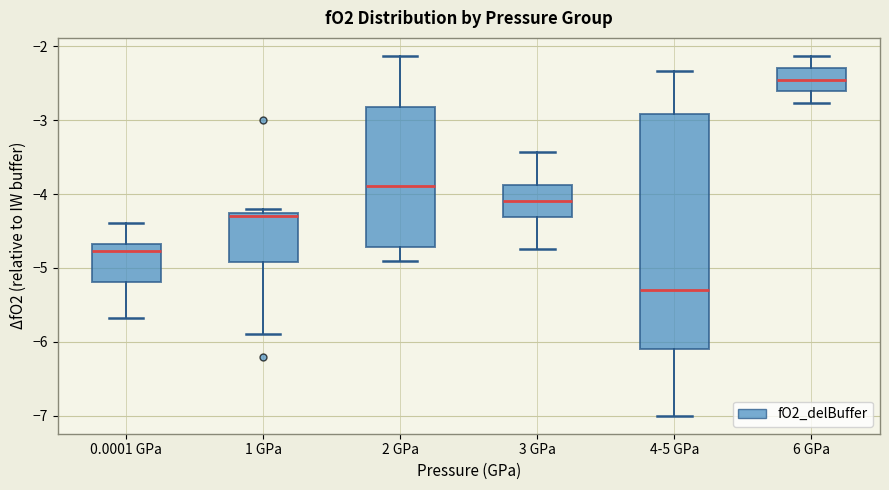

Reading left to right, read every box against the y-axis: the position of its median line, the range the box covers, and the ends of its whiskers. The values are not printed on the chart, so give them approximately, as read against the axis.

0.0001 GPa: median -4.8, box -5.2 to -4.7, whiskers -5.7 to -4.4
1 GPa: median -4.3, box -4.9 to -4.2, whiskers -5.9 to -4.2 (just above the box's upper edge)
2 GPa: median -3.9, box -4.7 to -2.8, whiskers -4.9 to -2.1
3 GPa: median -4.1, box -4.3 to -3.9, whiskers -4.7 to -3.4
4-5 GPa: median -5.3, box -6.1 to -2.9, whiskers -7.0 to -2.3
6 GPa: median -2.4, box -2.6 to -2.3, whiskers -2.8 to -2.1